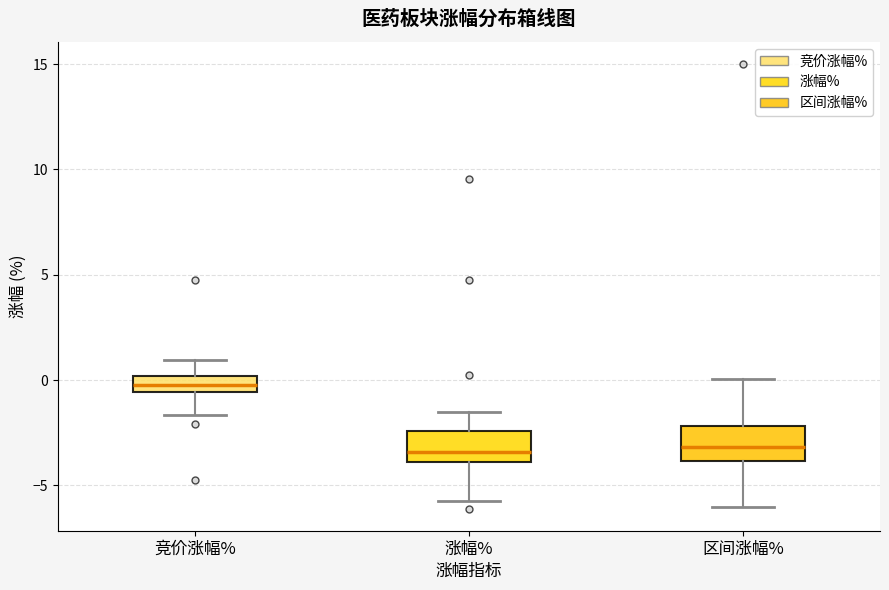

Reading left to right, transcribe this box plot: for each box, give where its median line is, the range the box spans, and where its two whiskers end, as read against the y-axis. The values are not printed on the chart, so give them approximately, as read against the axis.

竞价涨幅%: median 0.0 (inside the box), box -0.5 to 0.0, whiskers -1.5 to 1.0
涨幅%: median -3.5, box -4.0 to -2.5, whiskers -5.5 to -1.5
区间涨幅%: median -3.0, box -4.0 to -2.0, whiskers -6.0 to 0.0